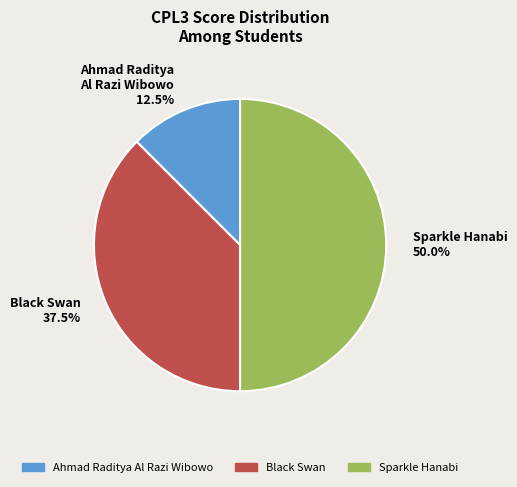

Is Black Swan the majority of the pie?

No